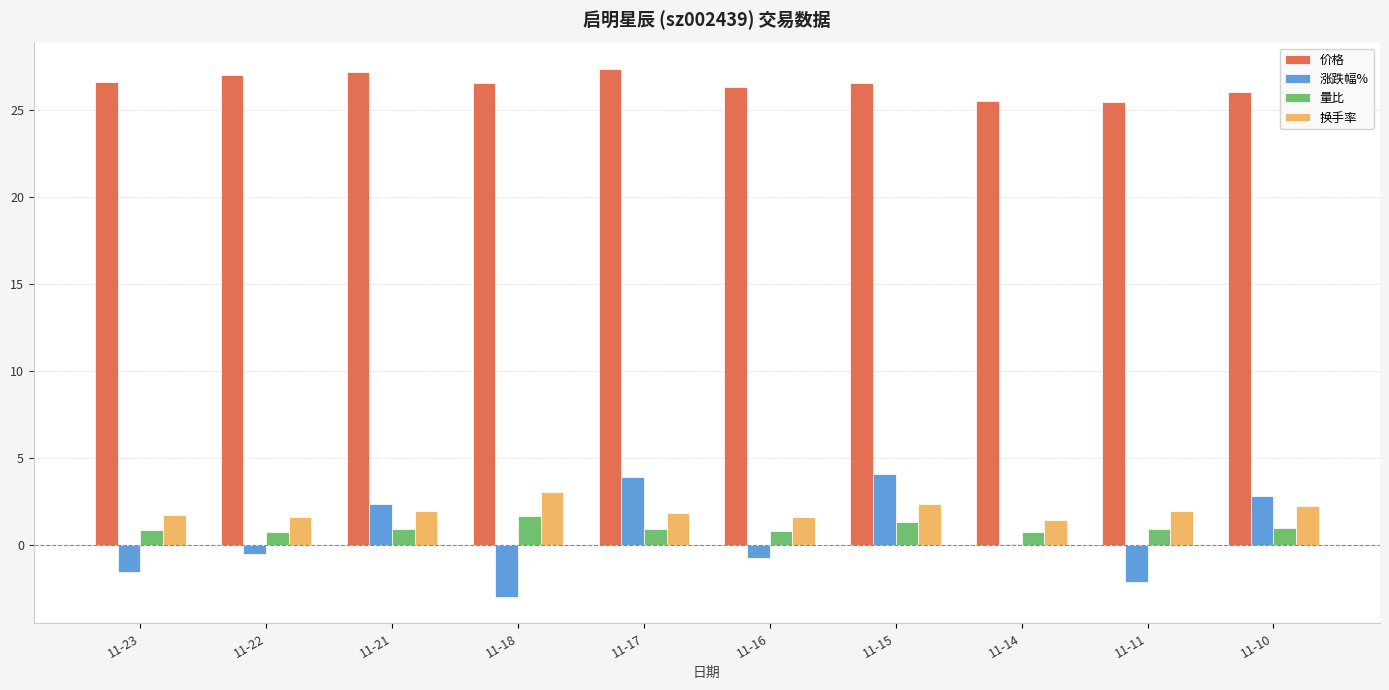

Which series has the largest total across all categories?

价格